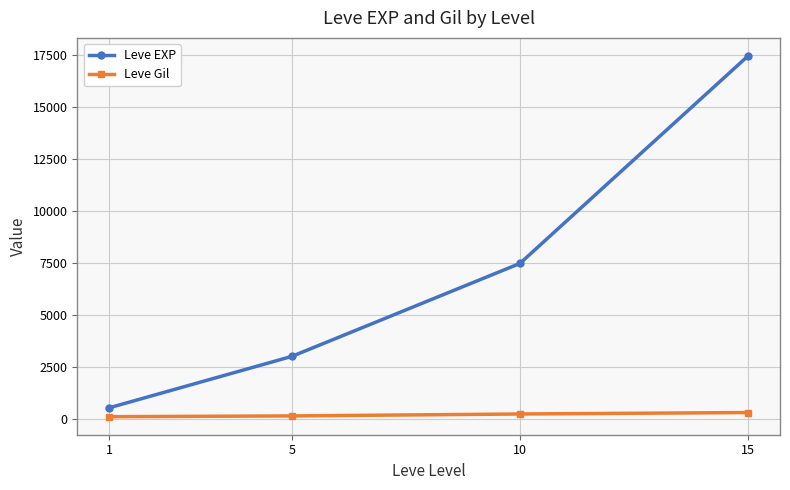

Which series has the largest range (max minus min)?

Leve EXP